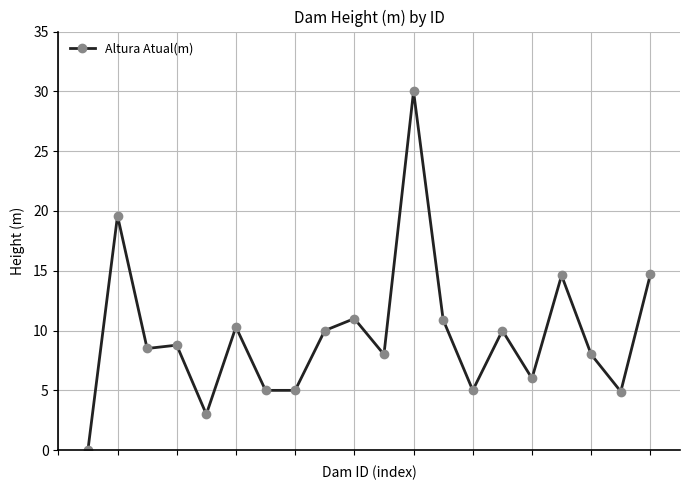

What is the average value?

9.7